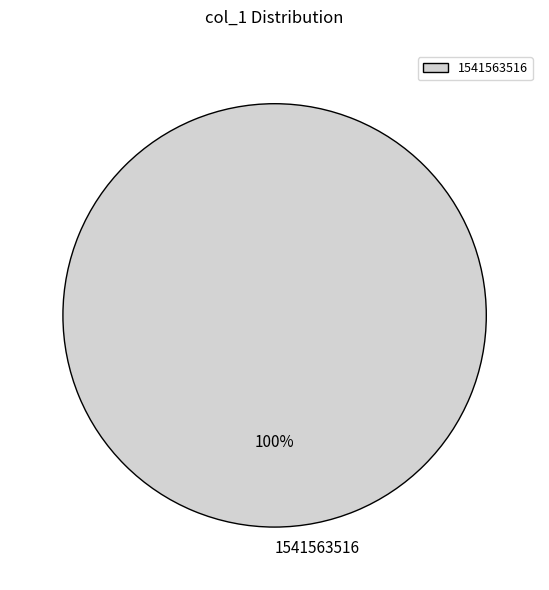

To the nearest percent, what portion does 1541563516 represent?

100%